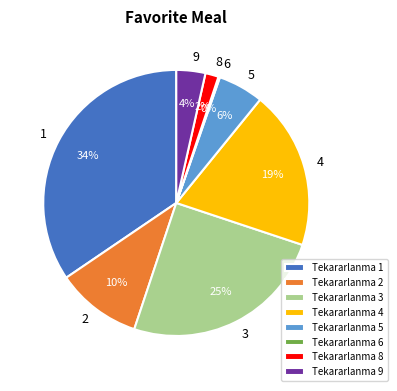

Which category has the biggest portion of the pie?

1